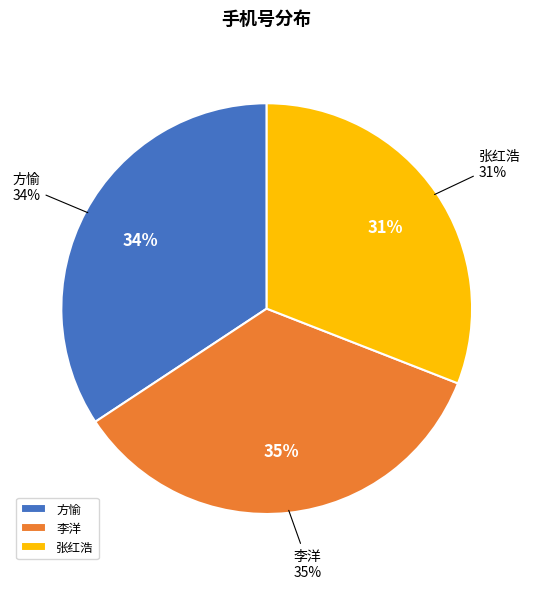

What portion of the pie excludes 方愉?

65.7%